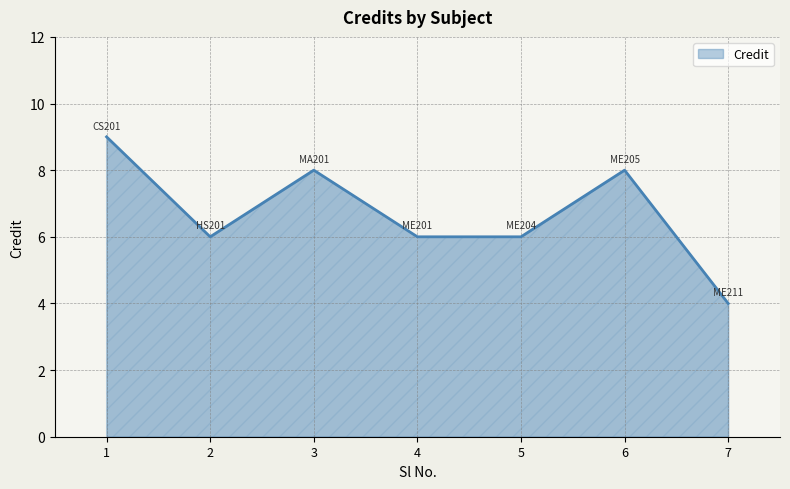

What is the approximate value at 3?

8